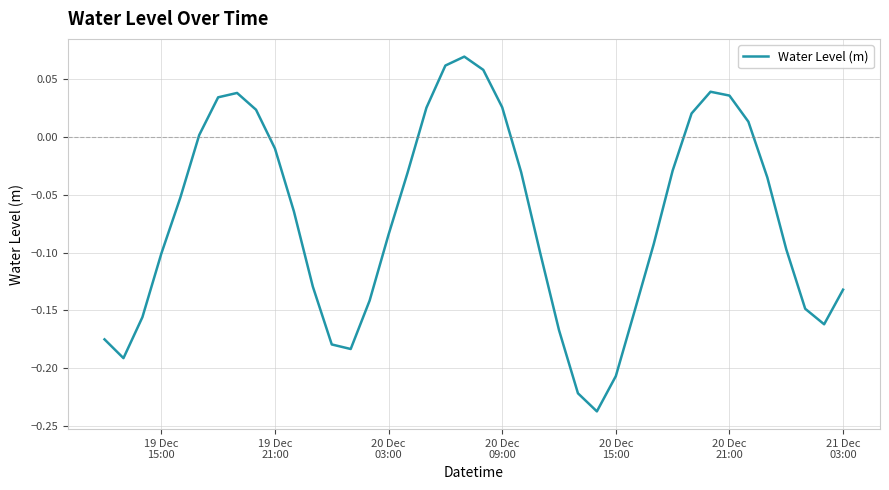

What is the difference between the maximum and minimum values?

0.3